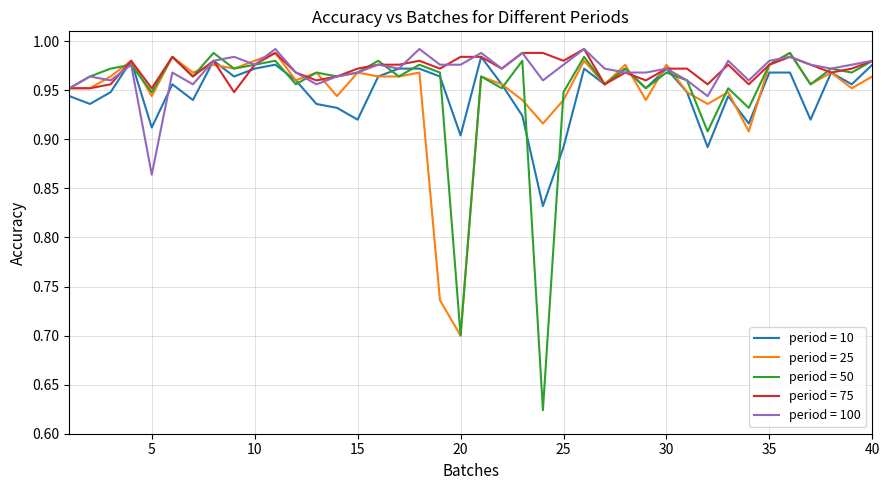

Which series has the largest range (max minus min)?

period = 50